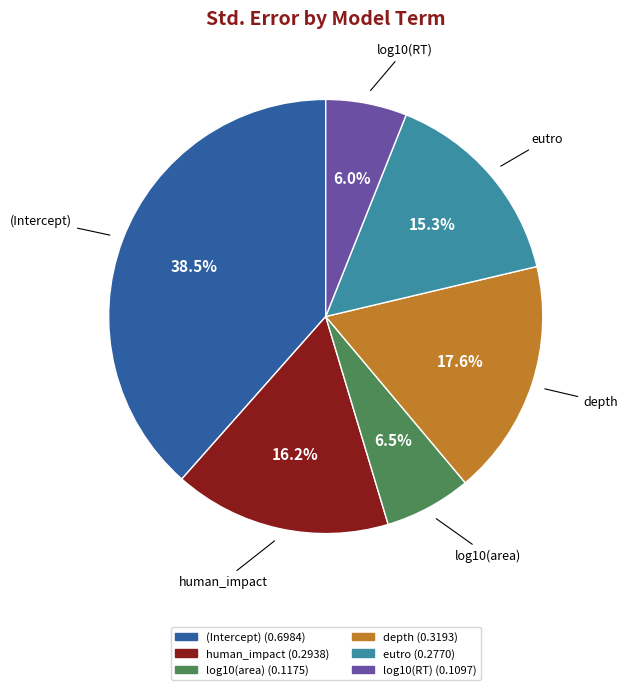

What percentage is the depth slice, to the nearest percent?

18%